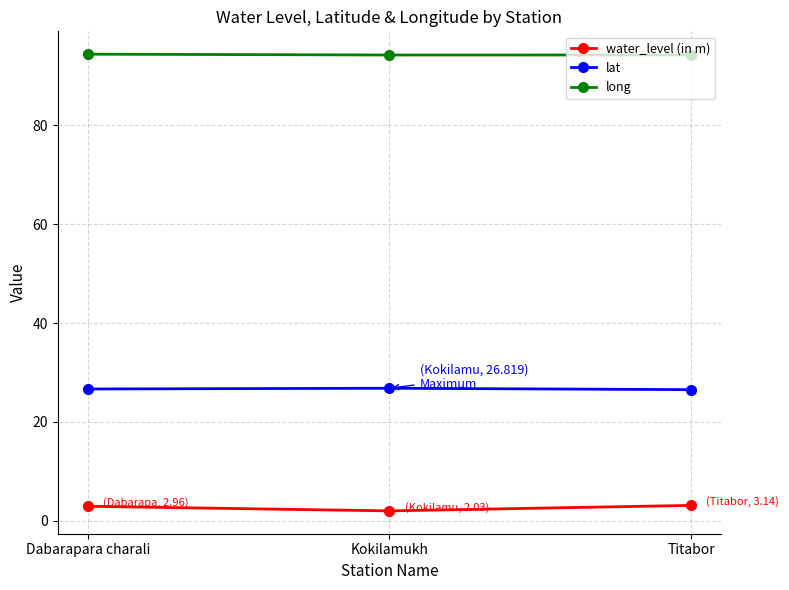

What is the label of the 3rd point from the left?

Titabor